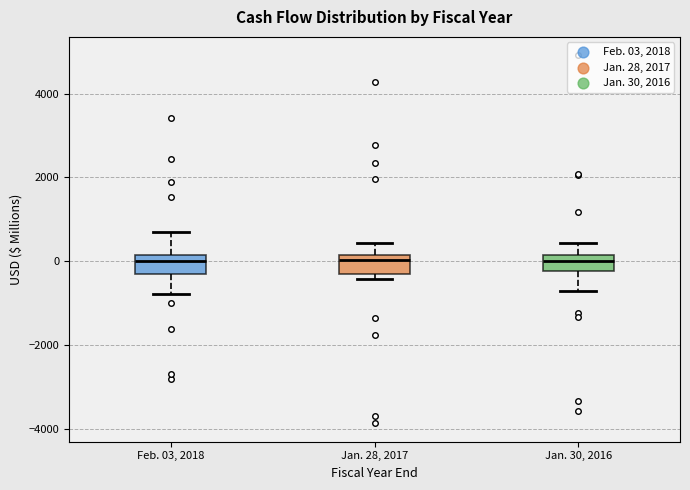

Where does the upper whisker of the box for Jan. 28, 2017 end on the y-axis? The values are not printed on the chart, so give them approximately, as read against the axis.

400